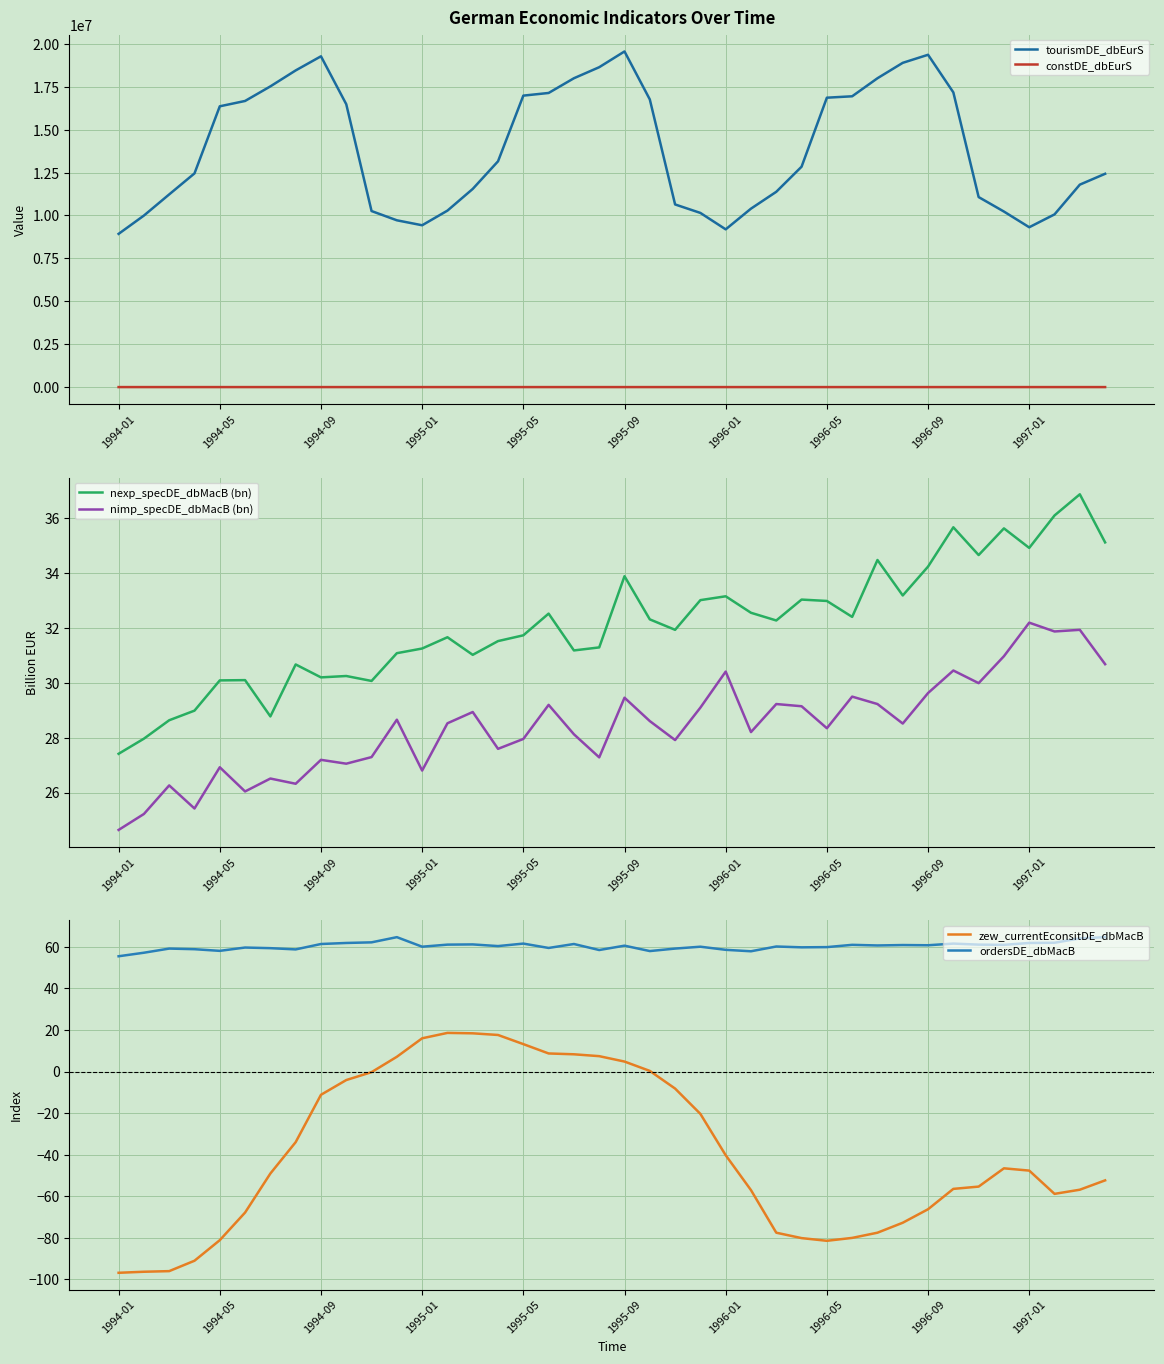

What value does the zew_currentEconsitDE_dbMacB series have at 1994-05?

-81.2